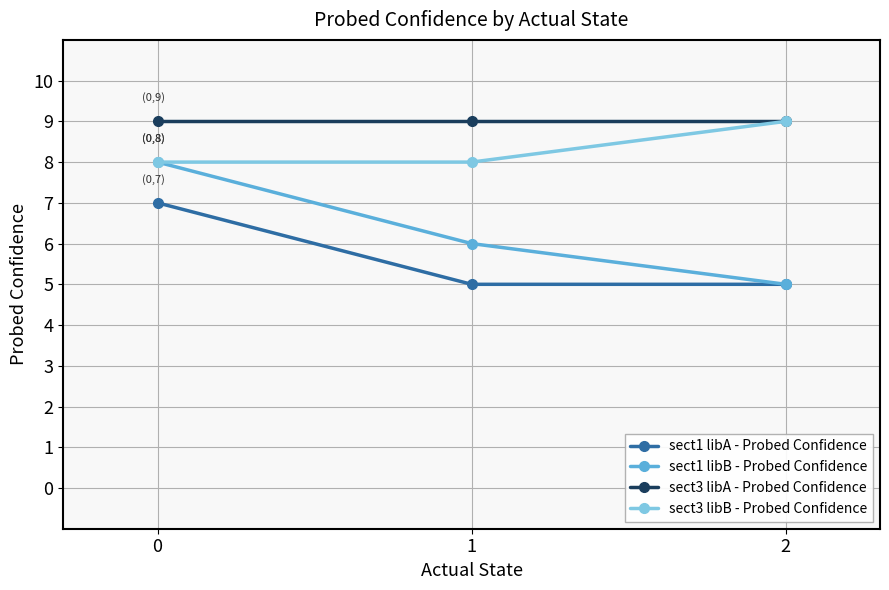

Read the sect1 libB - Probed Confidence value at 2.

5